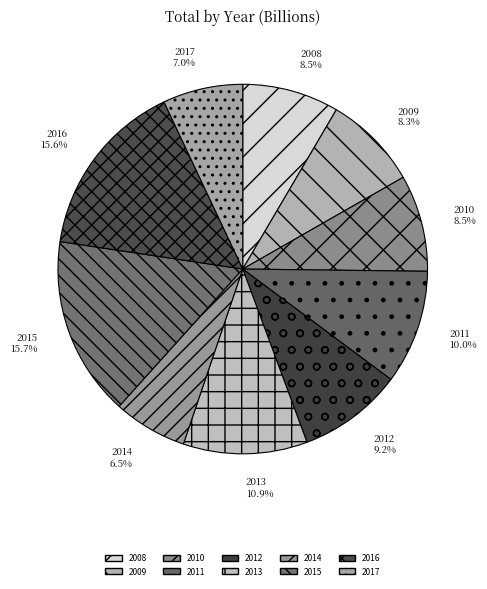

Between 2009 and 2014, which is larger?

2009